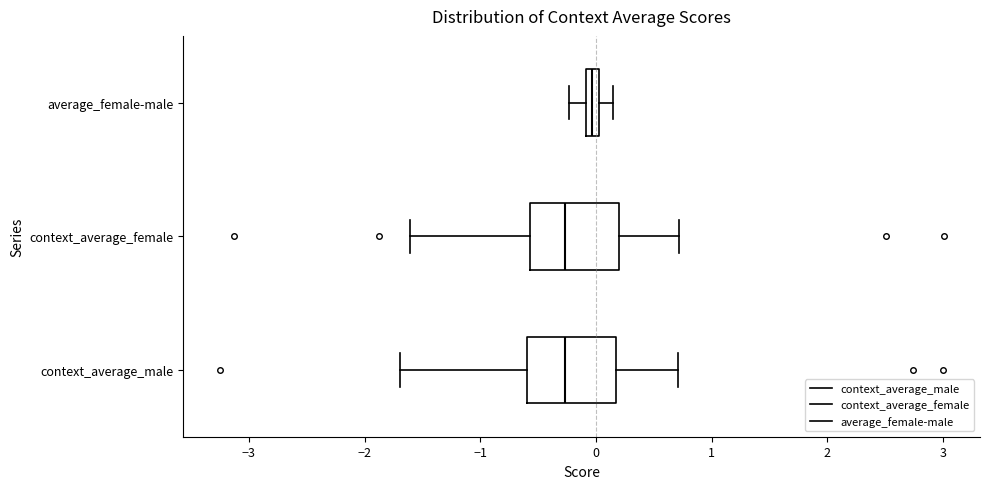

Which box has the furthest to the right median line?

average_female-male